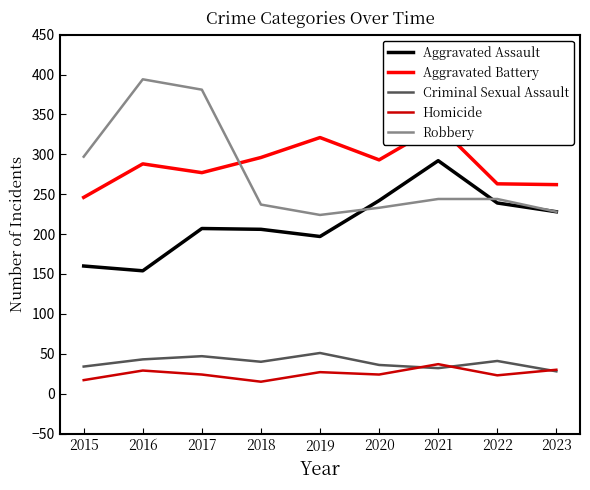

True or false: Homicide and Criminal Sexual Assault cross at least once.

True